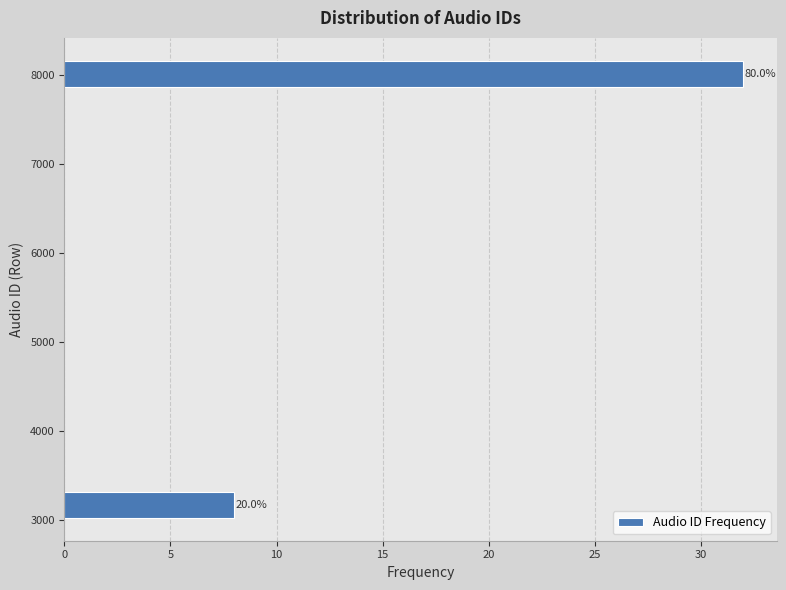

Read against the y-axis, roughly where is the centre of the longest bar?

8000